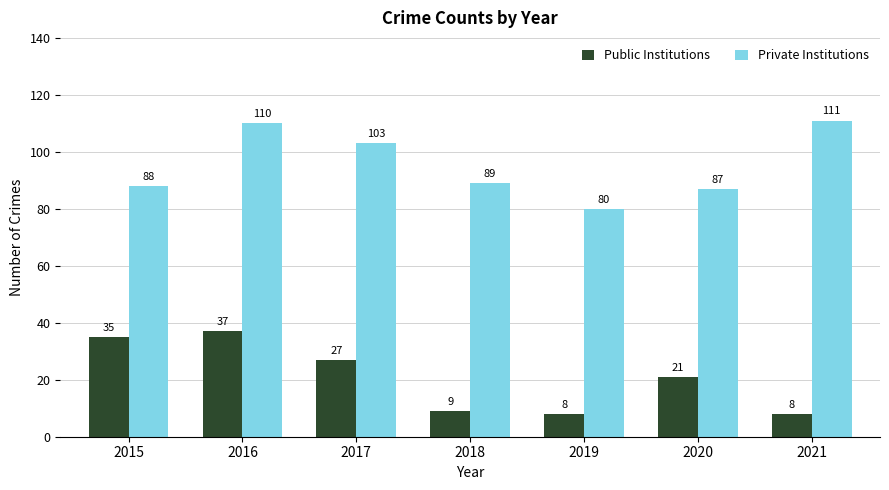

Count the number of categories in the chart.

7